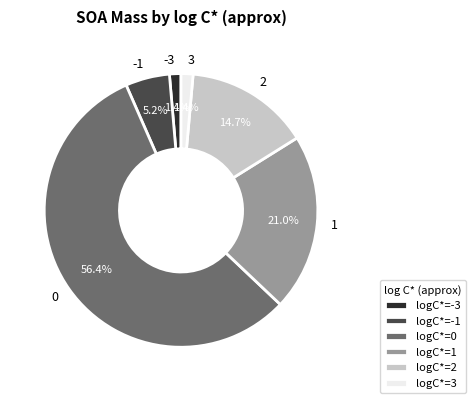

Which category has the biggest portion of the pie?

logC*=0